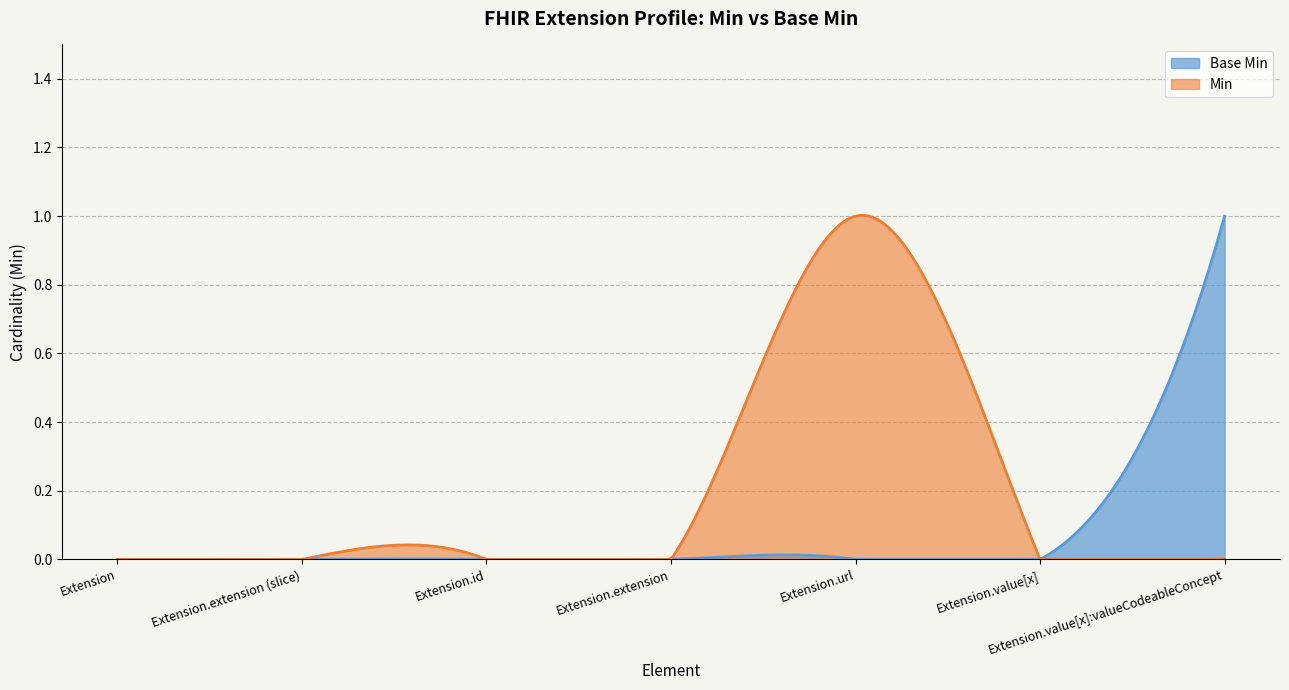

How many lines are shown in the chart?

2